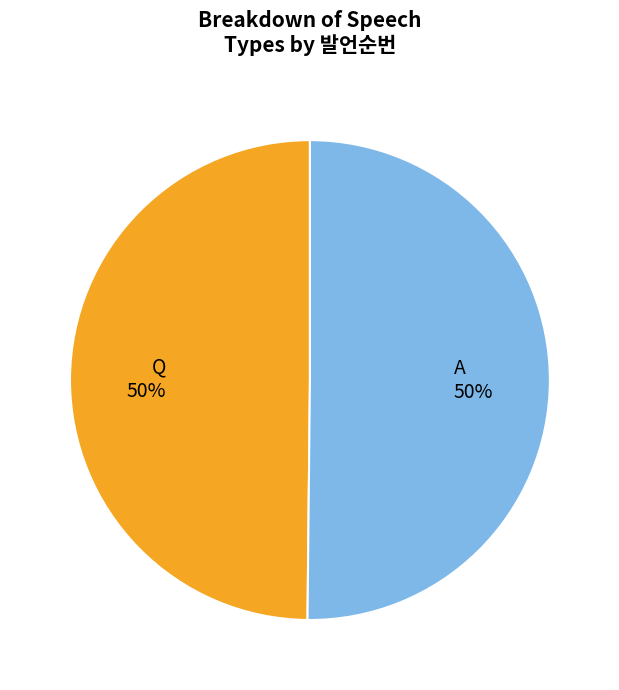

The Q slice represents 61% of the pie. True or false?

False